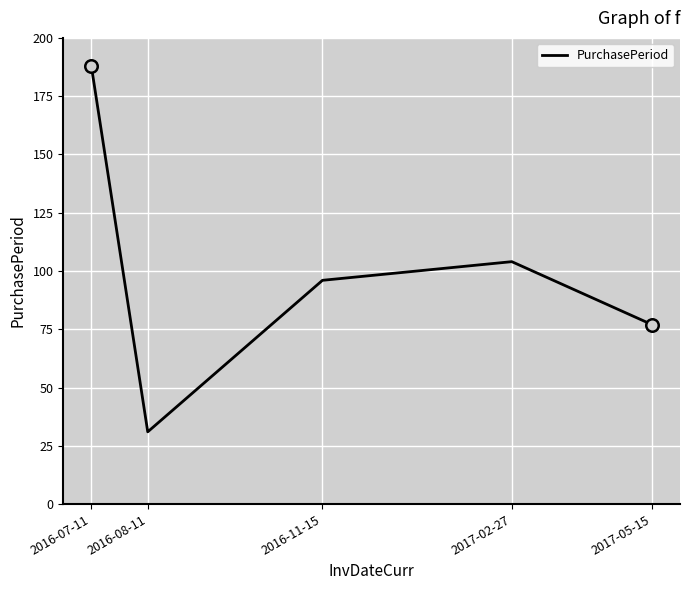

List the labels in order of value, smallest first.

2016-08-11, 2017-05-15, 2016-11-15, 2017-02-27, 2016-07-11